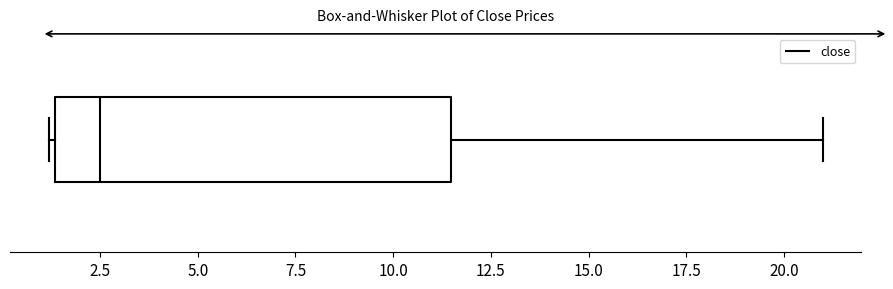

Transcribe this box plot: give where the median line is, the range the box spans, and where the two whiskers end, as read against the x-axis. The values are not printed on the chart, so give them approximately, as read against the axis.

median 2.5, box 1.5 to 11.5, whiskers 1.0 to 21.0